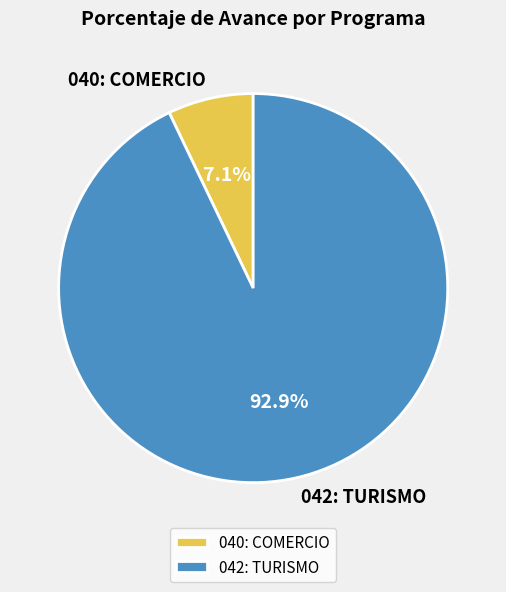

Is it true that 042: TURISMO is 99% of the pie?

False